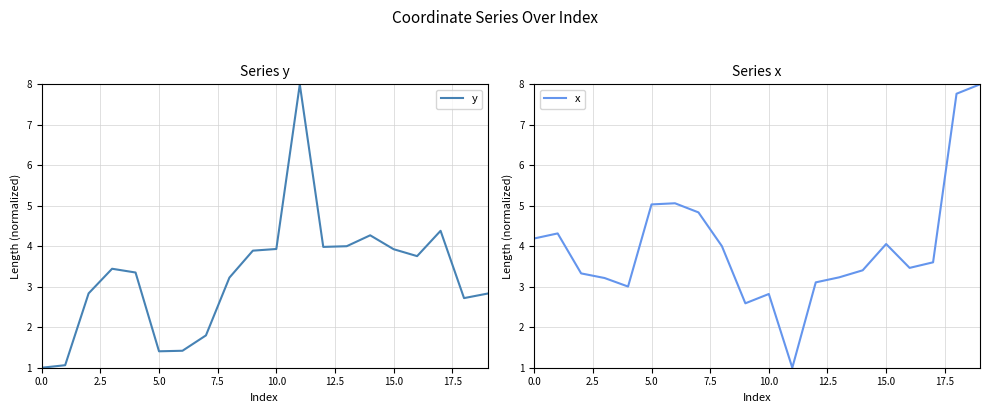

Is it true that y equals 5.7 at 15.0?

False